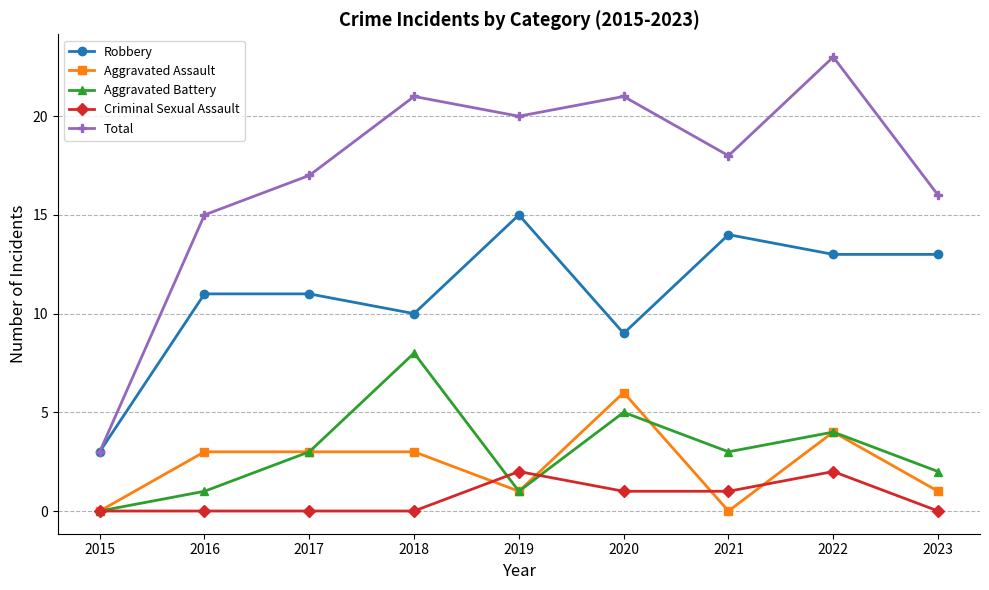

Where is the first local minimum for Total?

2019